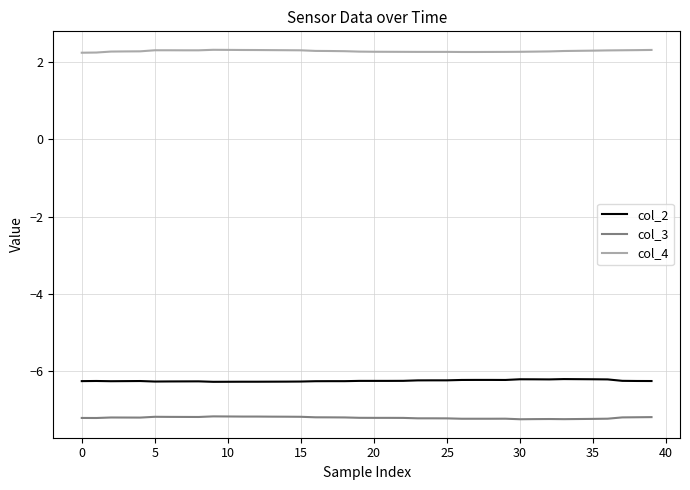

What is the difference between the maximum and second lowest values in the col_4 series?

0.1